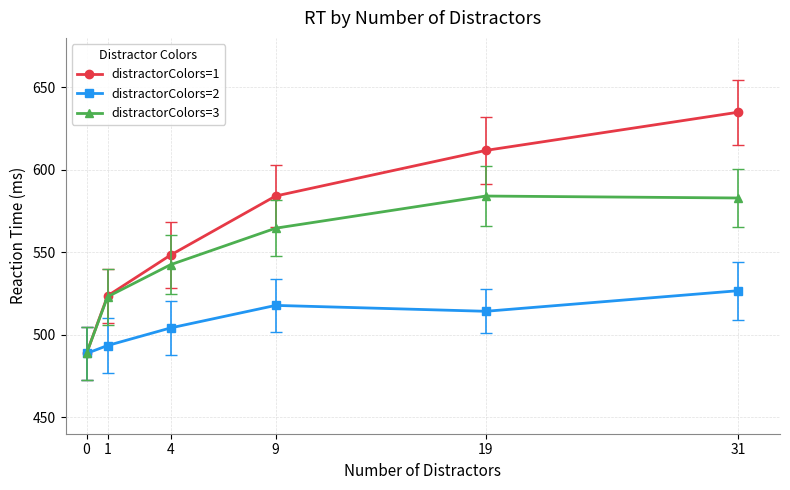

What is the sum of the distractorColors=1 values at 31 and 1?

1158.5